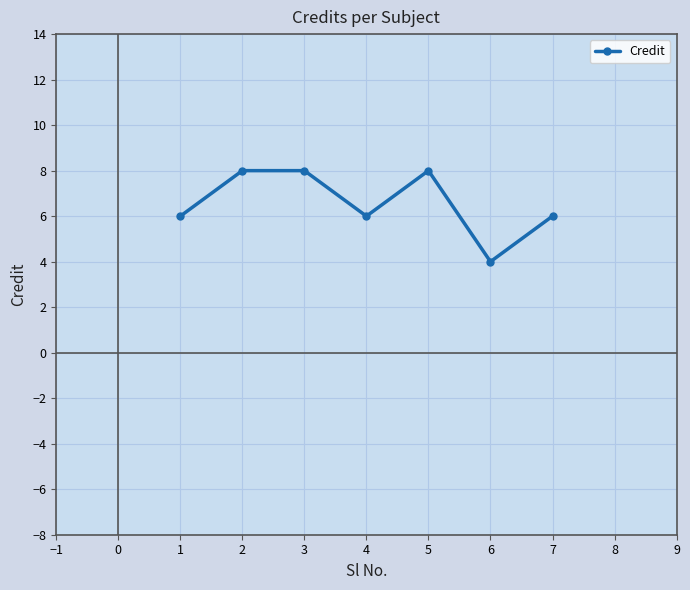

The chart shows a value of 8 at 3. True or false?

True